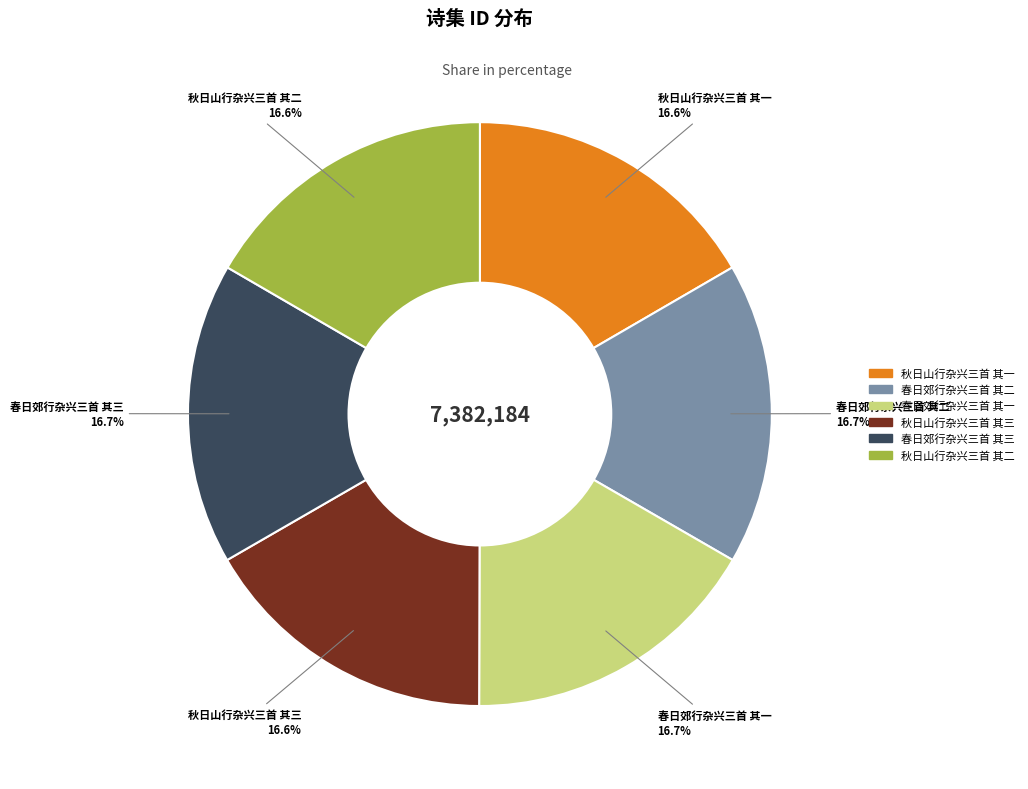

True or false: 秋日山行杂兴三首 其二 accounts for 30% of the total.

False